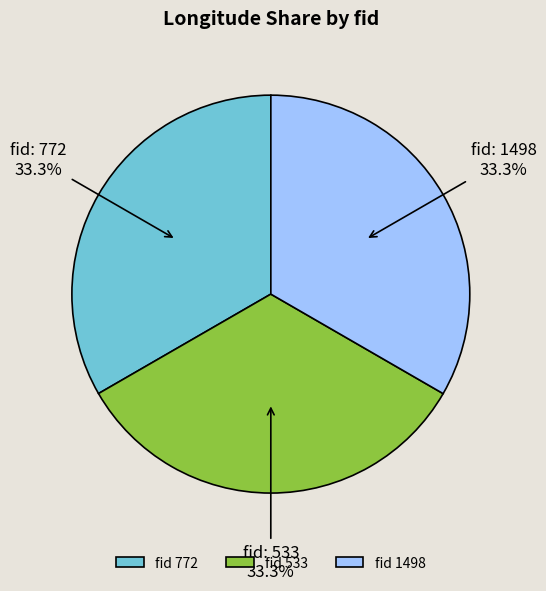

Which slice is the smallest?

772